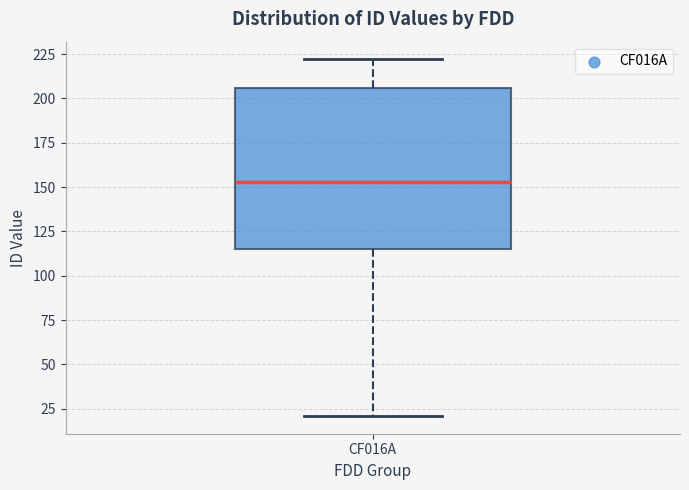

Transcribe this box plot: give where the median line is, the range the box spans, and where the two whiskers end, as read against the y-axis. The values are not printed on the chart, so give them approximately, as read against the axis.

median 155, box 115 to 205, whiskers 20 to 220